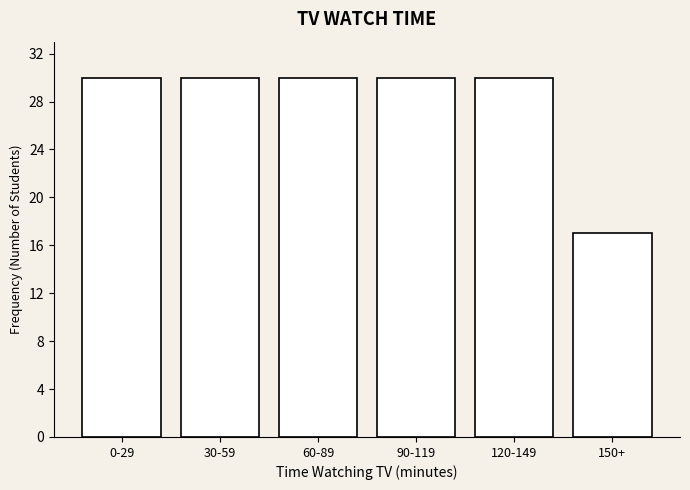

Reading right to left, extract all data points from this chart.

150+=17	120-149=30	90-119=30	60-89=30	30-59=30	0-29=30